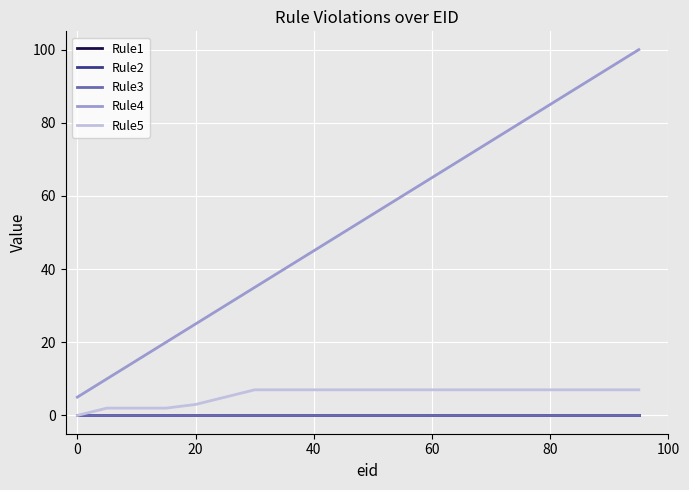

True or false: Rule1 and Rule3 cross at least once.

False